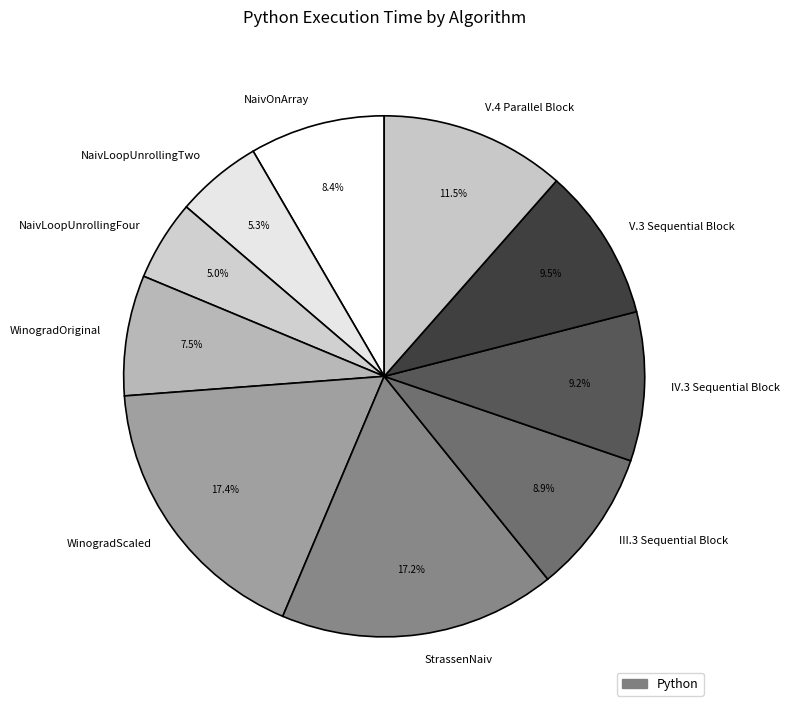

To the nearest percent, what is the difference between the III.3 Sequential Block and WinogradOriginal slice percentages?

1%